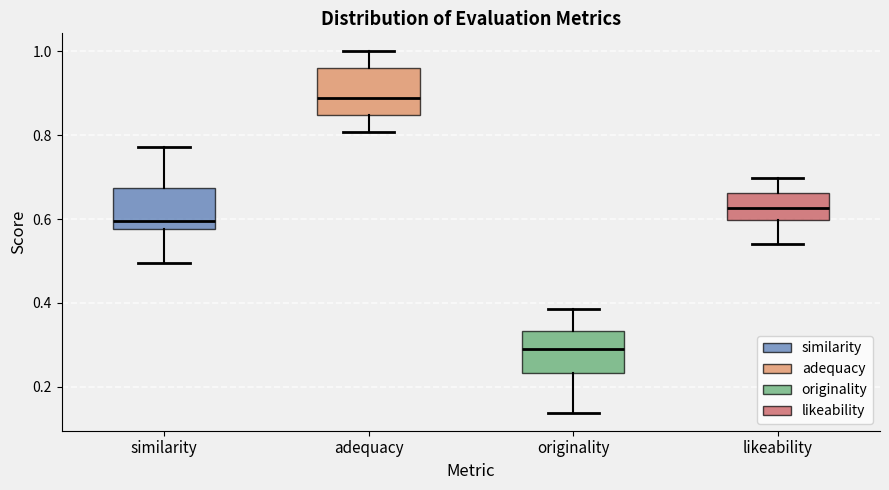

Reading left to right, read every box against the y-axis: the position of its median line, the range the box covers, and the ends of its whiskers. The values are not printed on the chart, so give them approximately, as read against the axis.

similarity: median 0.60, box 0.58 to 0.68, whiskers 0.50 to 0.78
adequacy: median 0.88, box 0.84 to 0.96, whiskers 0.80 to 1.00
originality: median 0.30, box 0.24 to 0.34, whiskers 0.14 to 0.38
likeability: median 0.62, box 0.60 to 0.66, whiskers 0.54 to 0.70